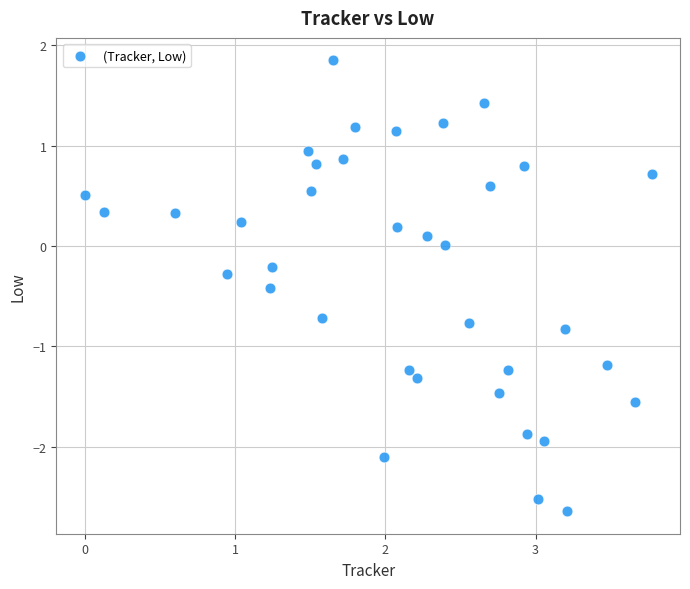

What is the range of Y values (max minus min)?

4.5